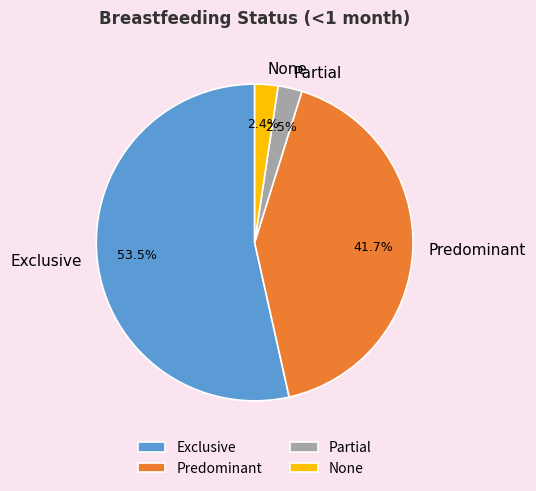

Is it true that None is 2% of the pie?

True